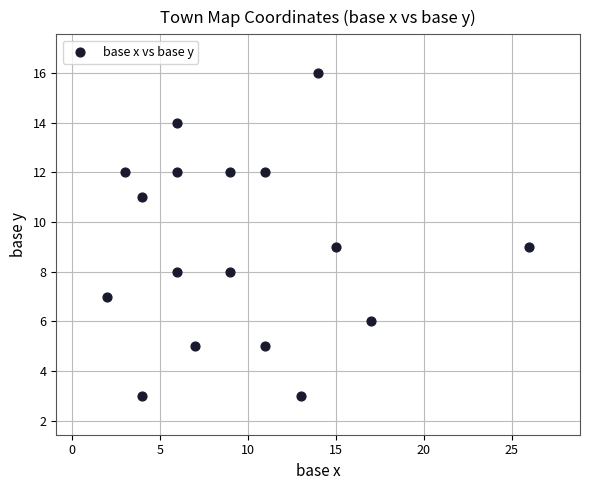

What is the range of X values (max minus min)?

24